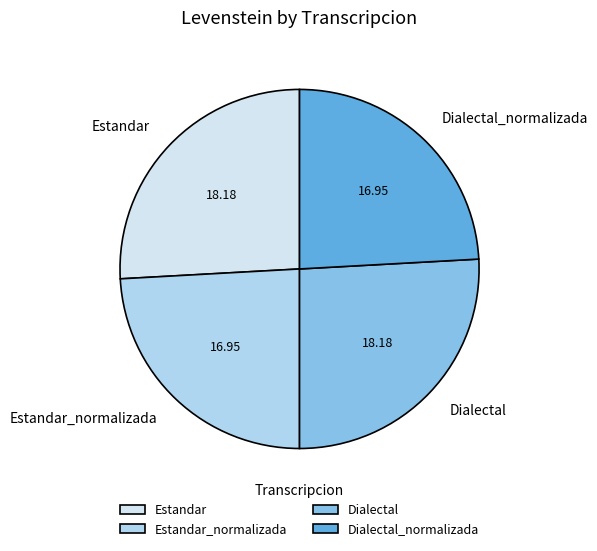

Does Dialectal_normalizada account for over 50% of the chart?

No